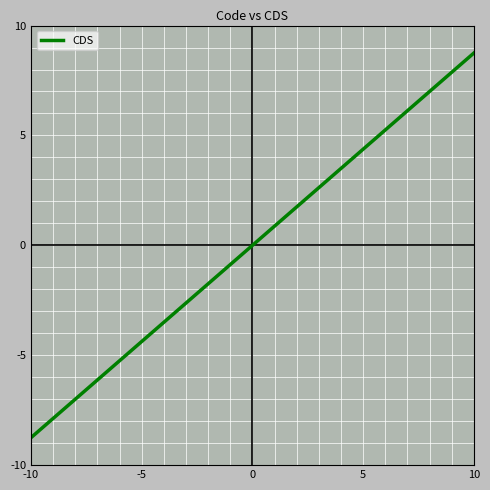

What is the greatest value displayed?

8.8